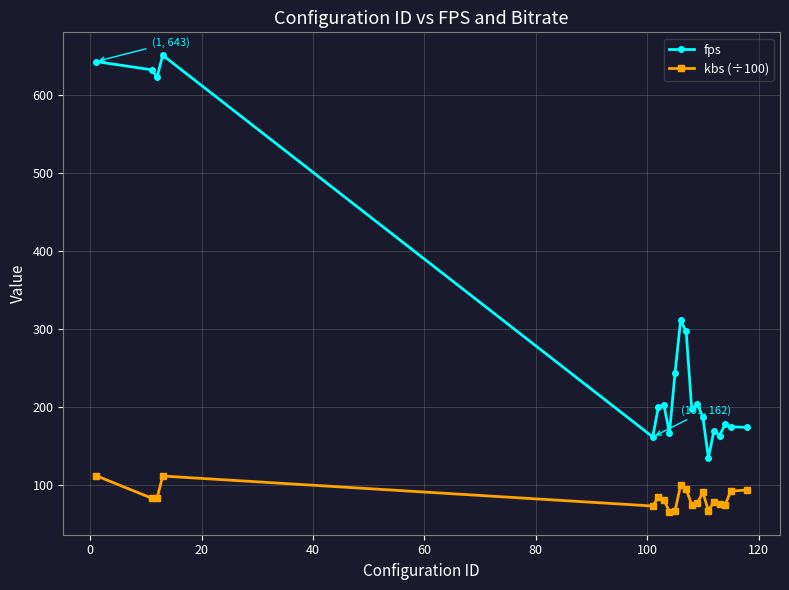

What is the value of the kbs (÷100) point at the 19th from the left?

92.7